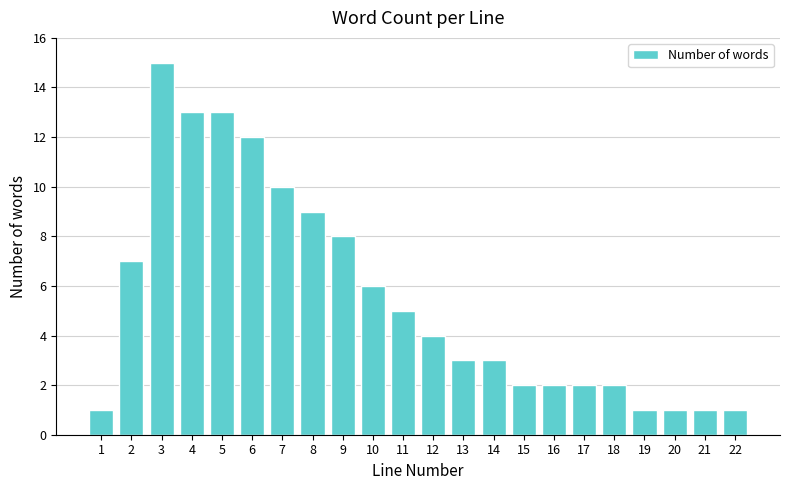

Reading right to left, extract all data points from this chart.

22=1	21=1	20=1	19=1	18=2	17=2	16=2	15=2	14=3	13=3	12=4	11=5	10=6	9=8	8=9	7=10	6=12	5=13	4=13	3=15	2=7	1=1